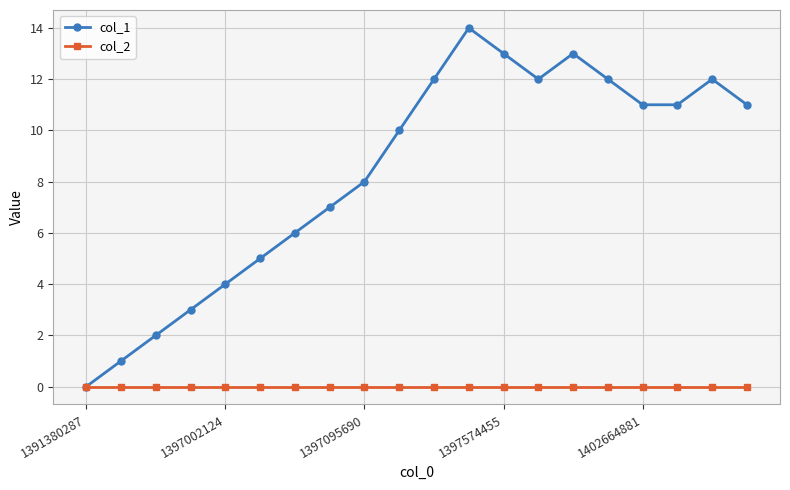

What is the maximum value shown in the chart?

14